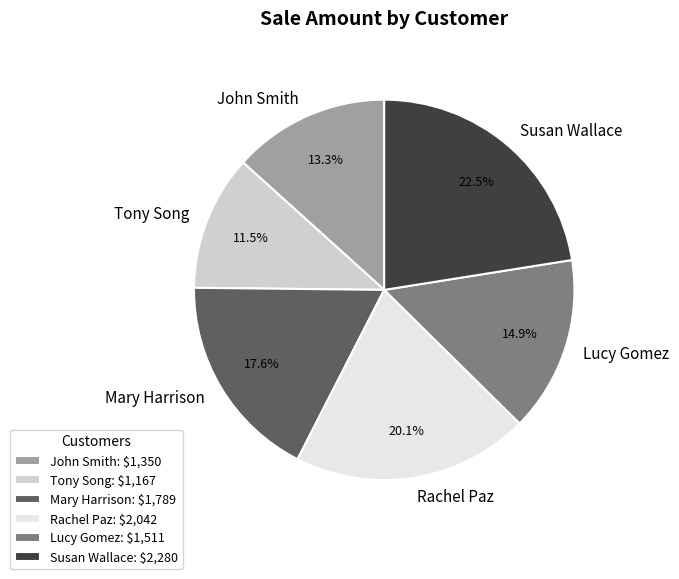

What is the ratio of the value at Tony Song to the value at Mary Harrison?

0.7